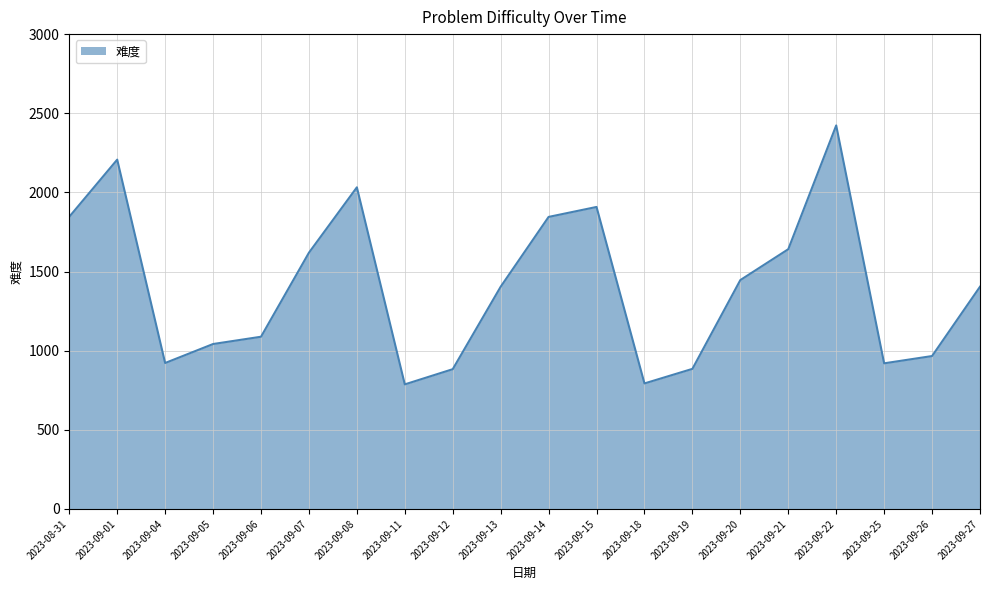

True or false: the data shows 966 at 2023-09-26.

True